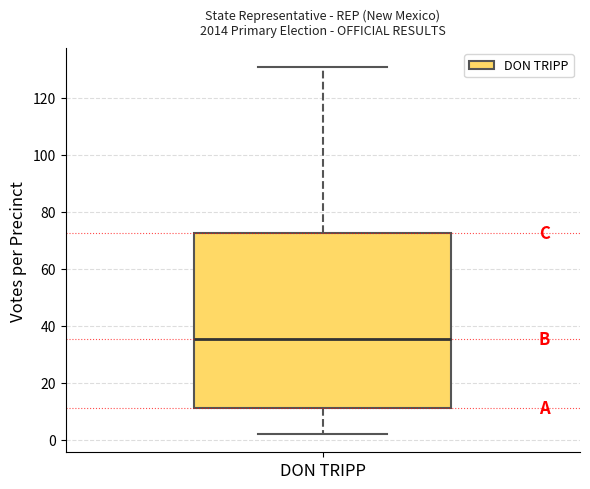

Where does the lower whisker of the box for DON TRIPP end on the y-axis? The values are not printed on the chart, so give them approximately, as read against the axis.

2